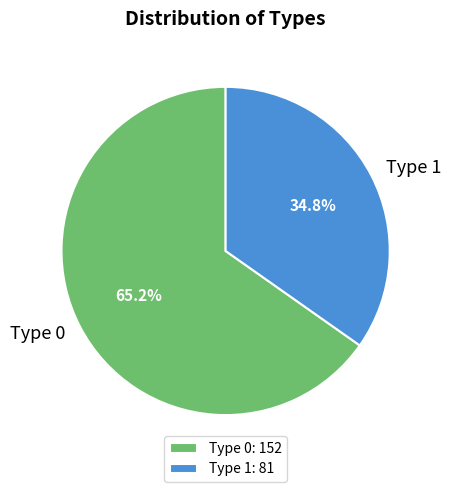

Is there a majority slice in this chart?

Yes